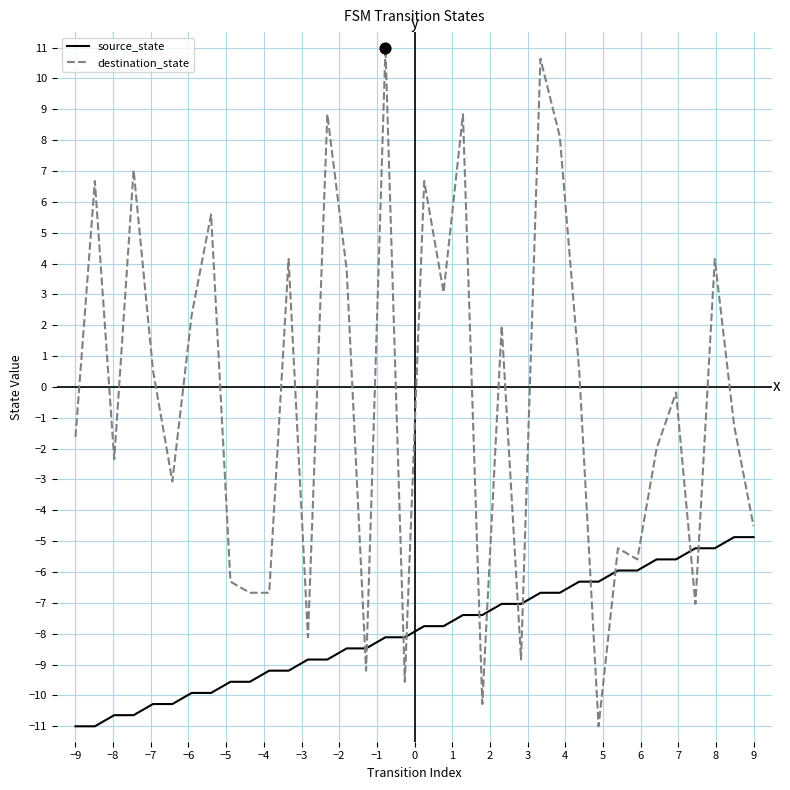

List the series in order of their peak value, lowest first.

source_state, destination_state